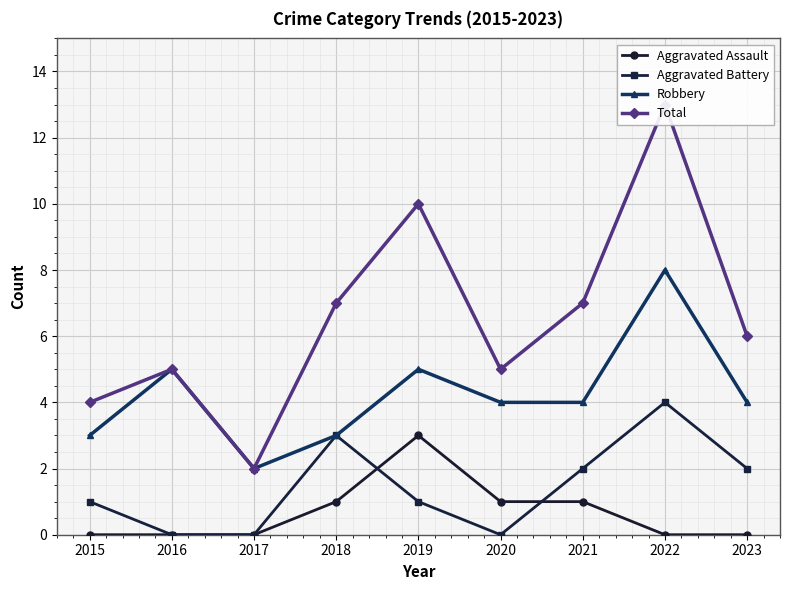

What value does the Robbery series have at 2019?

5